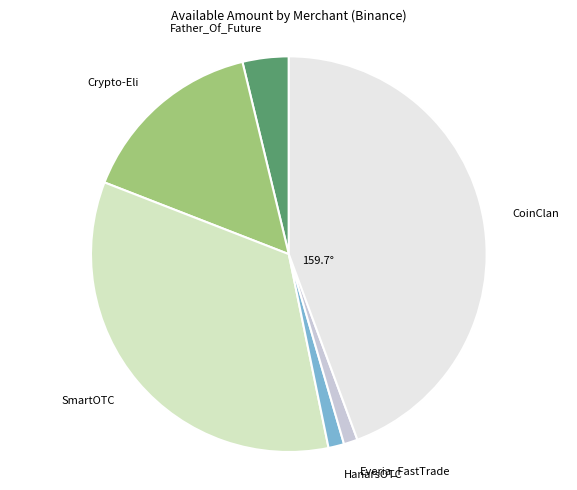

Combined, do SmartOTC and CoinClan account for over 50%?

Yes